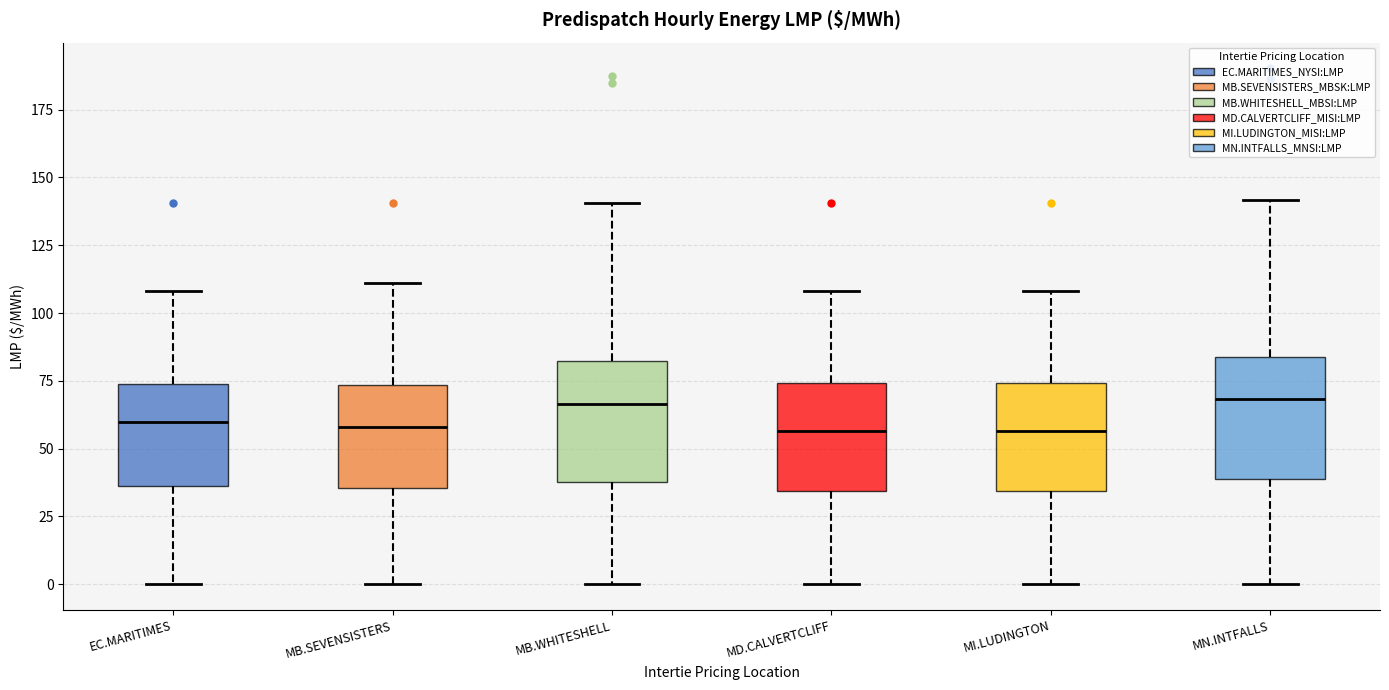

Reading left to right, transcribe this box plot: for each box, give where its median line is, the range the box spans, and where its two whiskers end, as read against the y-axis. The values are not printed on the chart, so give them approximately, as read against the axis.

EC.MARITIMES: median 60, box 35 to 75, whiskers 0 to 110
MB.SEVENSISTERS: median 60, box 35 to 75, whiskers 0 to 110
MB.WHITESHELL: median 65, box 40 to 80, whiskers 0 to 140
MD.CALVERTCLIFF: median 55, box 35 to 75, whiskers 0 to 110
MI.LUDINGTON: median 55, box 35 to 75, whiskers 0 to 110
MN.INTFALLS: median 70, box 40 to 85, whiskers 0 to 140